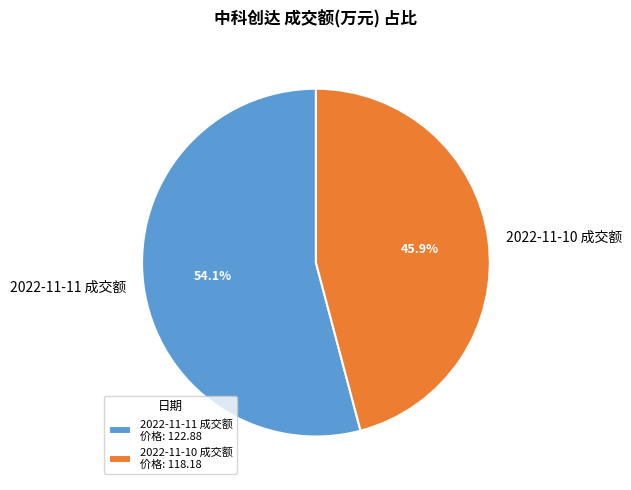

How much of the chart is everything except 2022-11-10 成交额?

54.1%